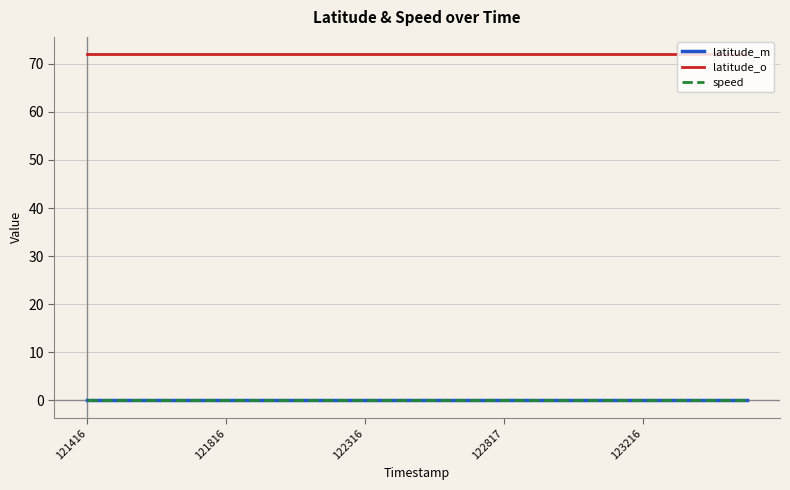

How many lines are shown in the chart?

3